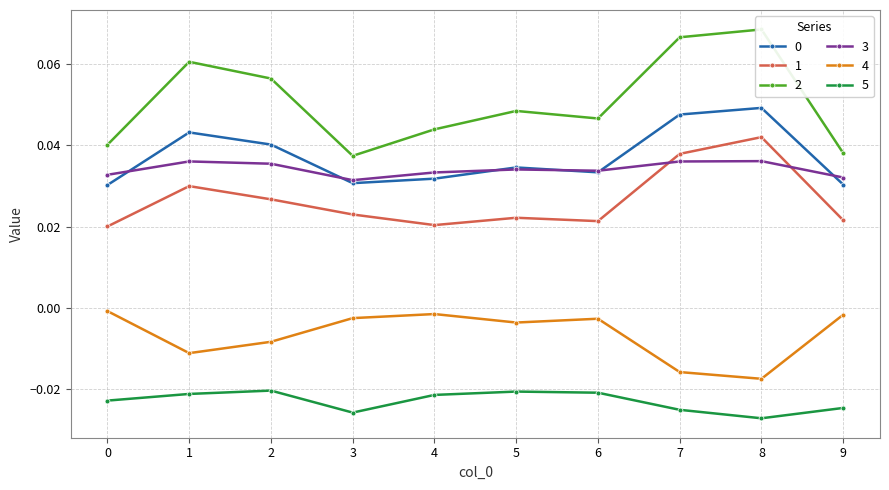

What is the total value across all series at 1?

0.1